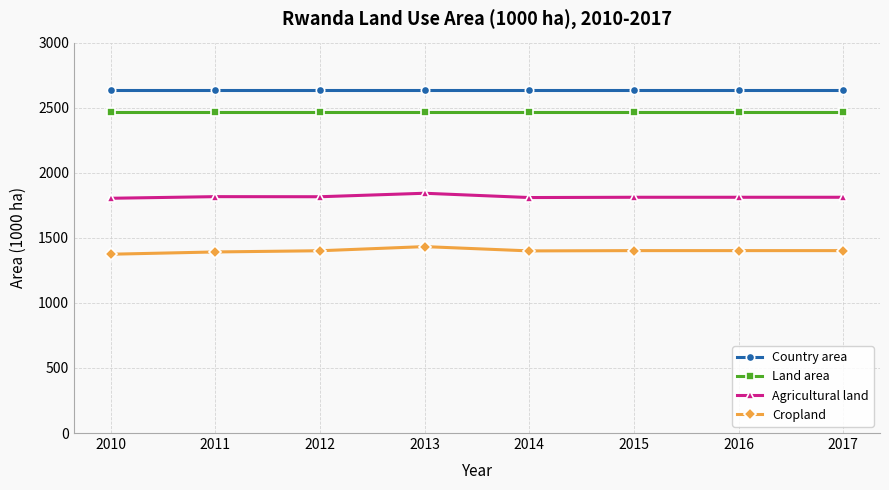

How many lines are shown in the chart?

4